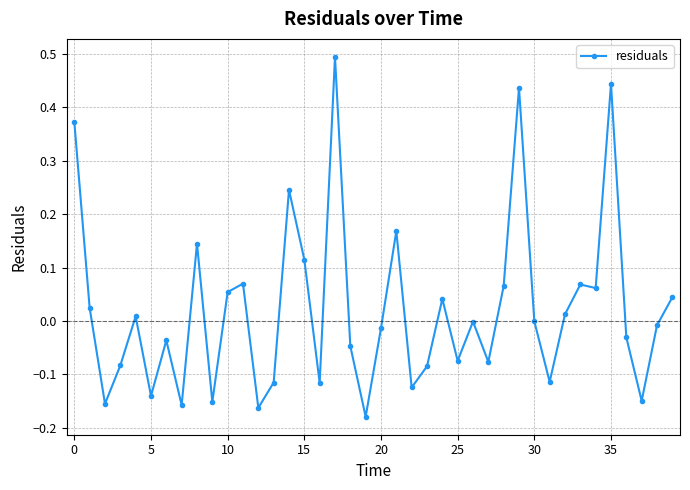

What is the value of the 18th point from the left?

0.5